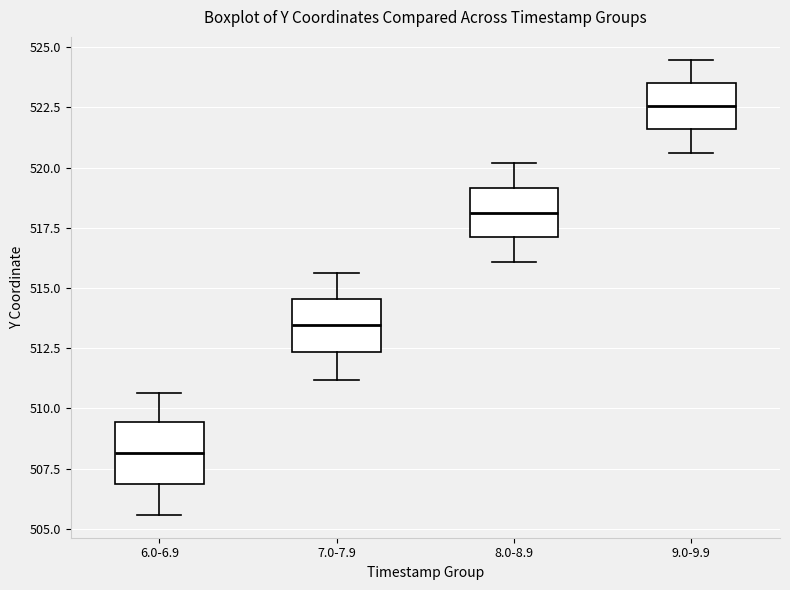

Reading left to right, read every box against the y-axis: the position of its median line, the range the box covers, and the ends of its whiskers. The values are not printed on the chart, so give them approximately, as read against the axis.

6.0-6.9: median 508.0, box 507.0 to 509.5, whiskers 505.5 to 510.5
7.0-7.9: median 513.5, box 512.5 to 514.5, whiskers 511.0 to 515.5
8.0-8.9: median 518.0, box 517.0 to 519.0, whiskers 516.0 to 520.0
9.0-9.9: median 522.5, box 521.5 to 523.5, whiskers 520.5 to 524.5